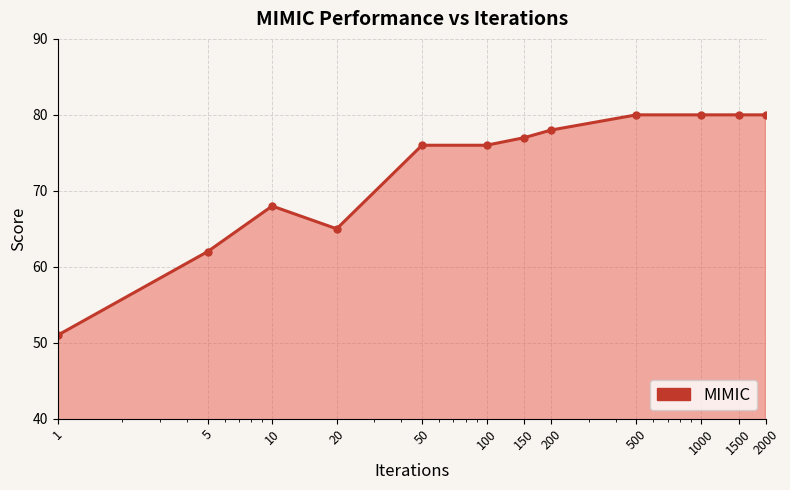

What is the average value?

73